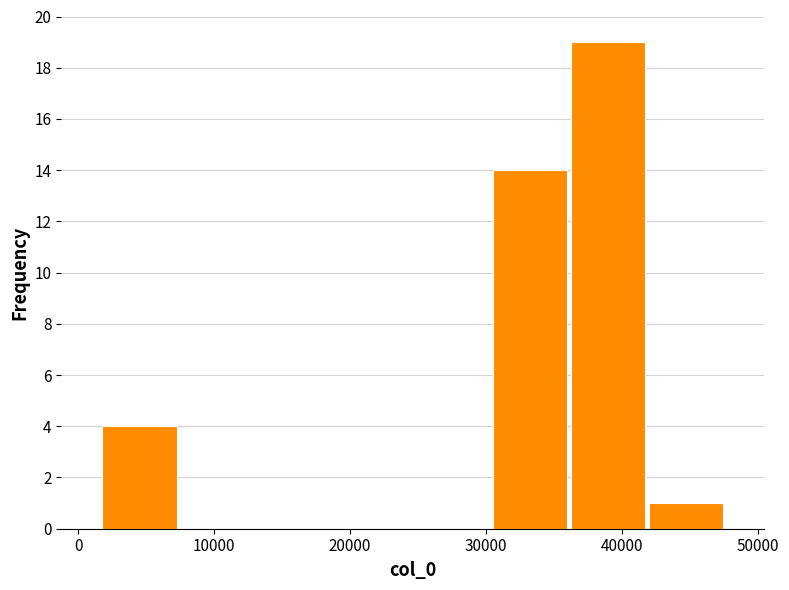

Over which range of the x-axis is the bar tallest?

36000 to 42000